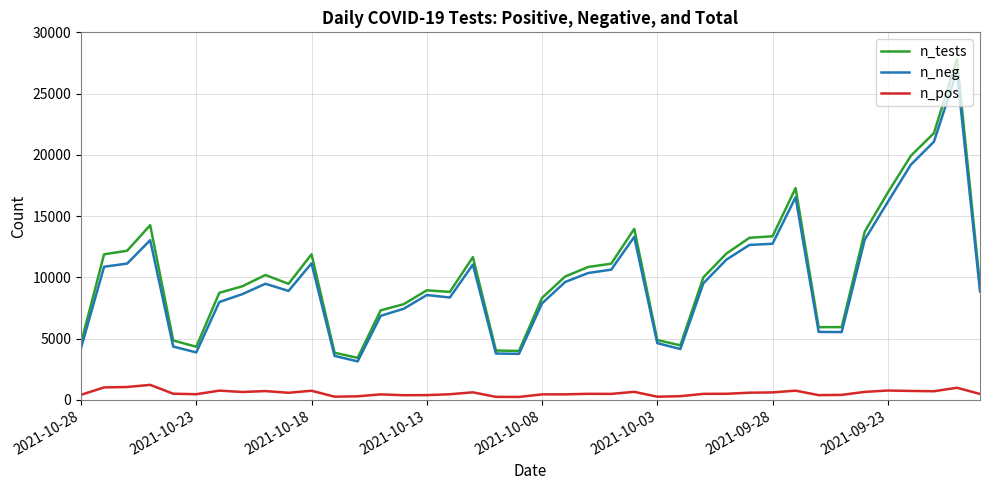

Which series has the largest total across all categories?

n_tests